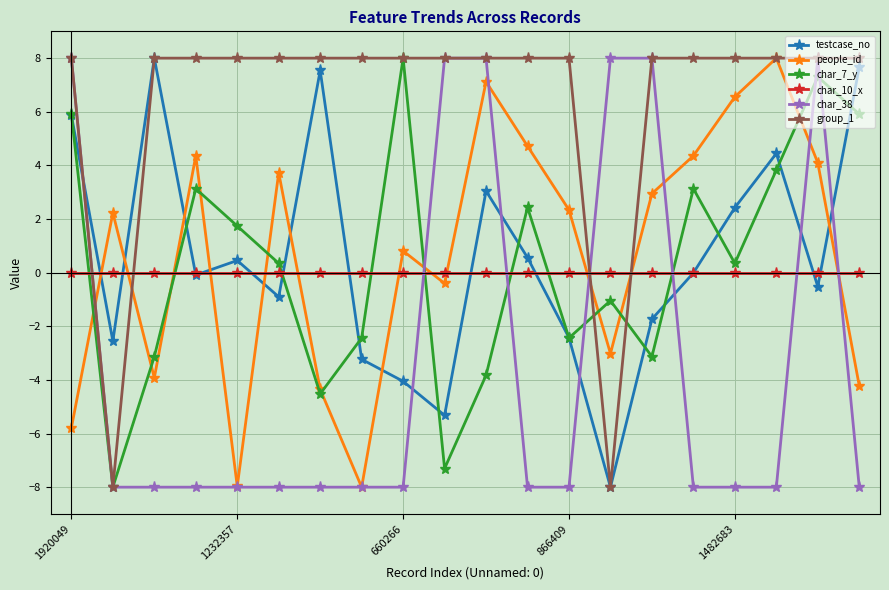

What is the difference between the second highest and minimum values in the char_38 series?

16.0